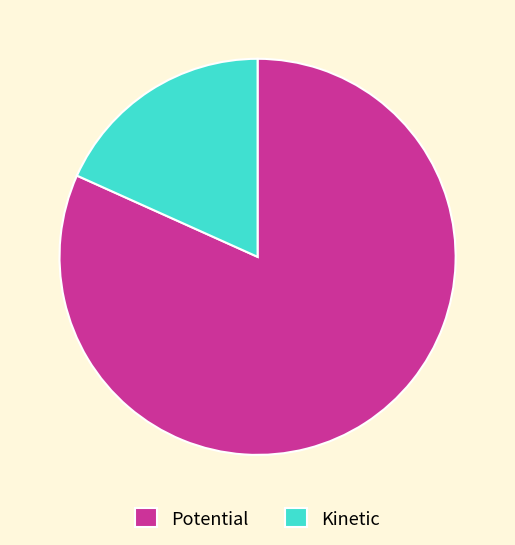

Combined, do Potential and Kinetic account for over 50%?

Yes